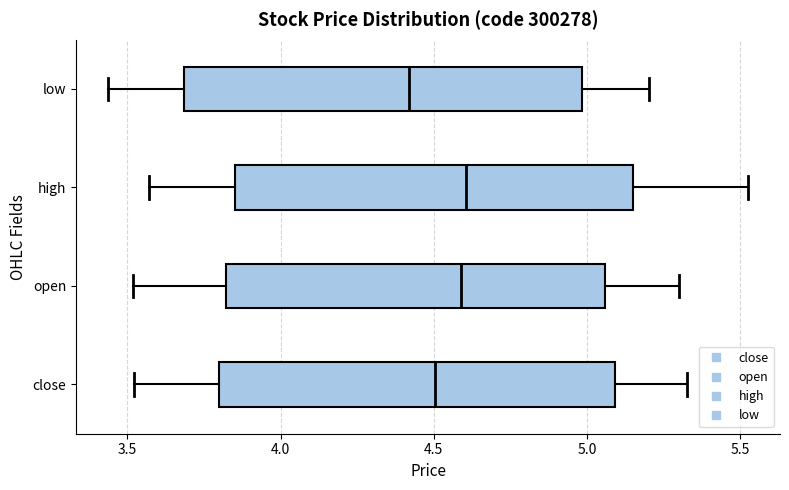

Where does the left whisker of the box for low end on the x-axis? The values are not printed on the chart, so give them approximately, as read against the axis.

3.45